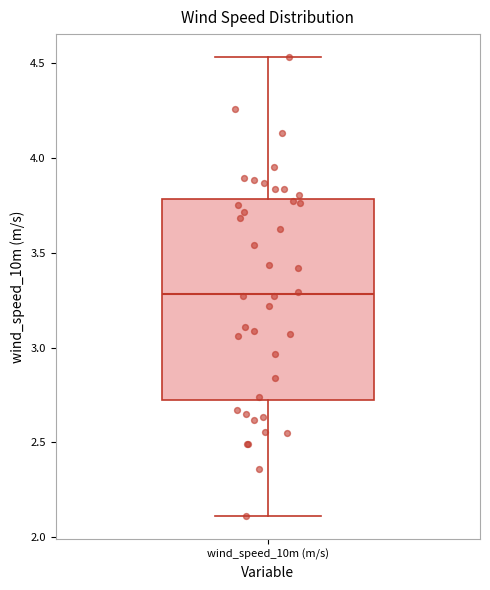

Where does the upper whisker of the box for wind_speed_10m (m/s) end on the y-axis? The values are not printed on the chart, so give them approximately, as read against the axis.

4.55